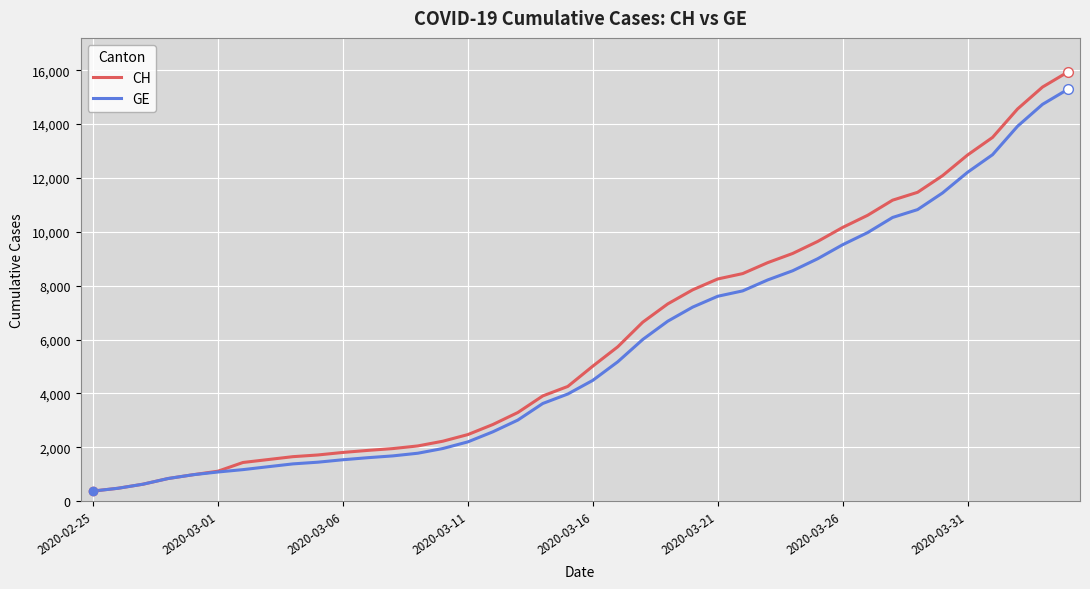

What is the minimum value shown in the chart?

375